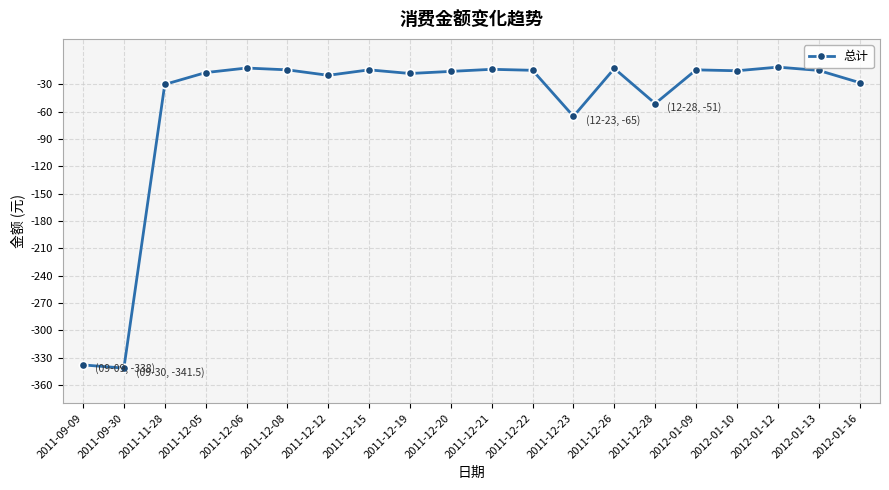

What is the label of the 4th point from the left?

2011-12-05